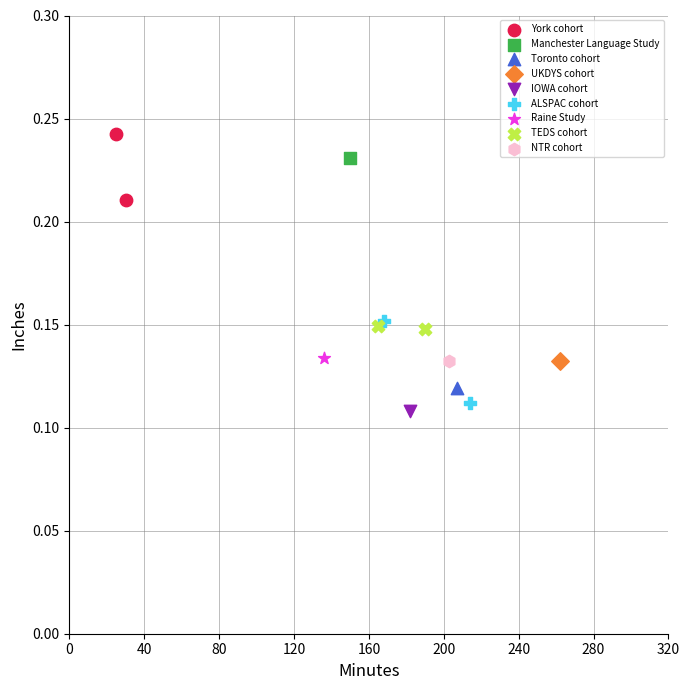

What are all the series names shown in the legend?

York cohort, Manchester Language Study, Toronto cohort, UKDYS cohort, IOWA cohort, ALSPAC cohort, Raine Study, TEDS cohort, NTR cohort